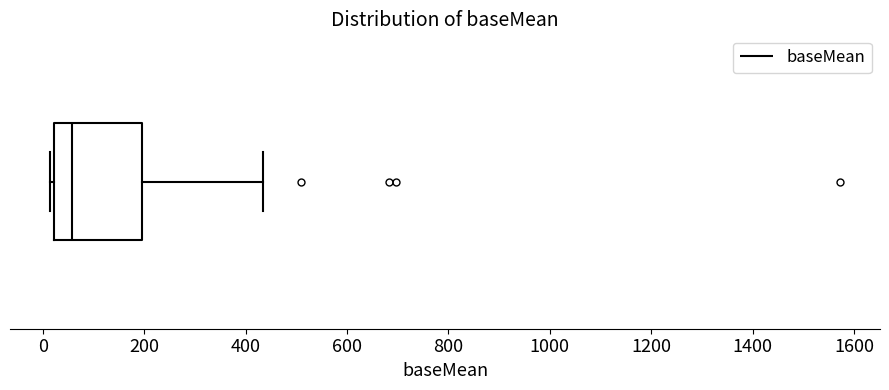

Read this box plot against the x-axis: the position of the median line, the range covered by the box, and the ends of both whiskers. The values are not printed on the chart, so give them approximately, as read against the axis.

median 60, box 20 to 200, whiskers 20 (just left of the box's left edge) to 440